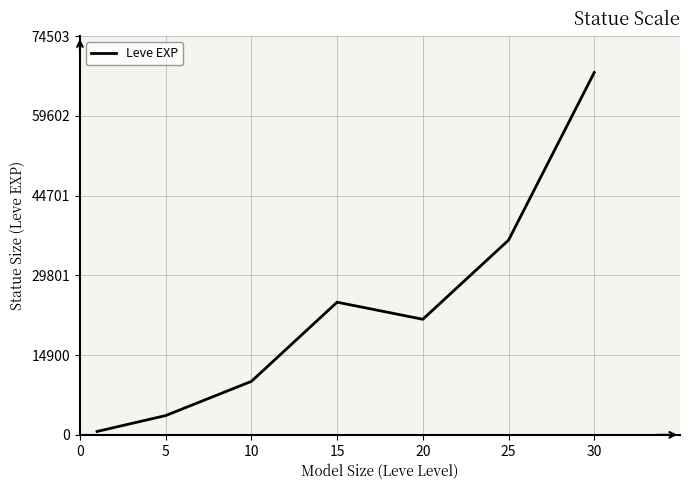

What is the average value?

23533